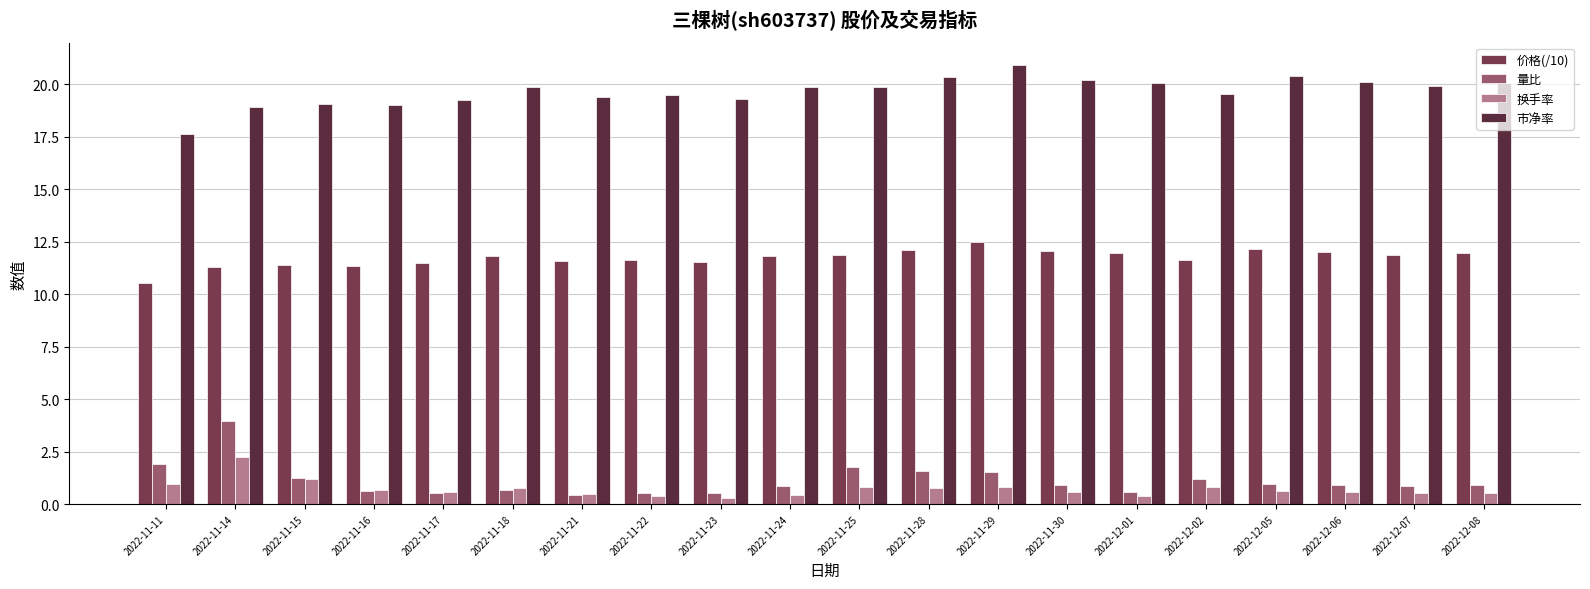

How many bars are there in each group?

4